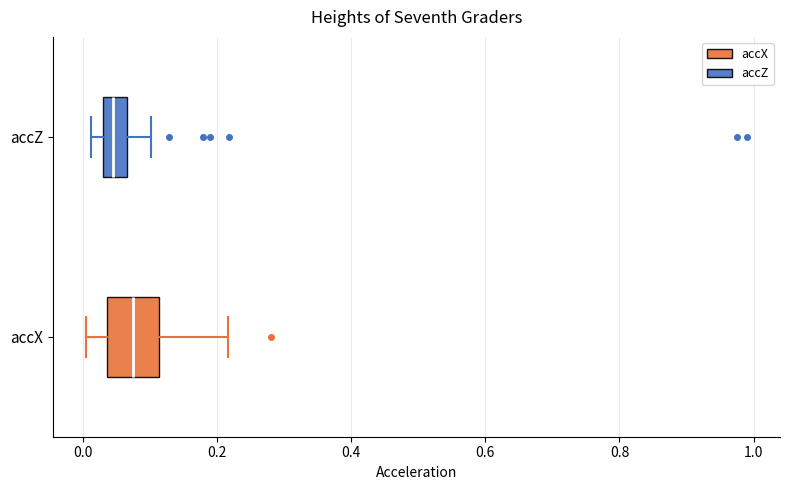

Where is the right edge of the box for accX on the x-axis? The values are not printed on the chart, so give them approximately, as read against the axis.

0.12